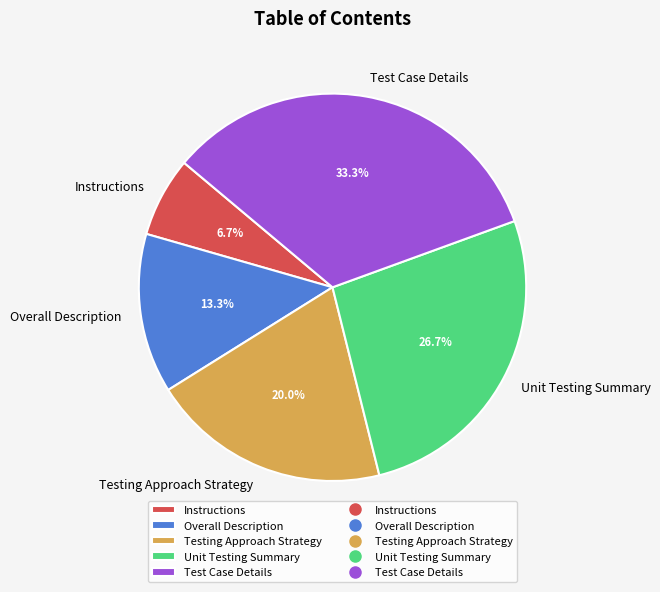

Is the sum of Instructions and Test Case Details greater than half?

No